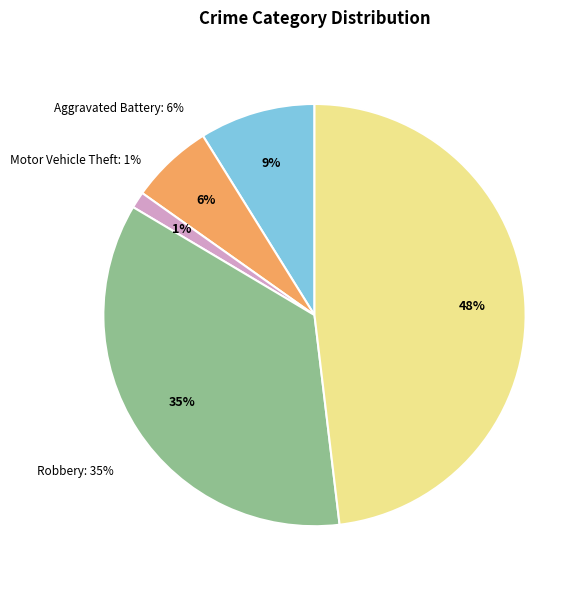

How many segments does this pie chart have?

5